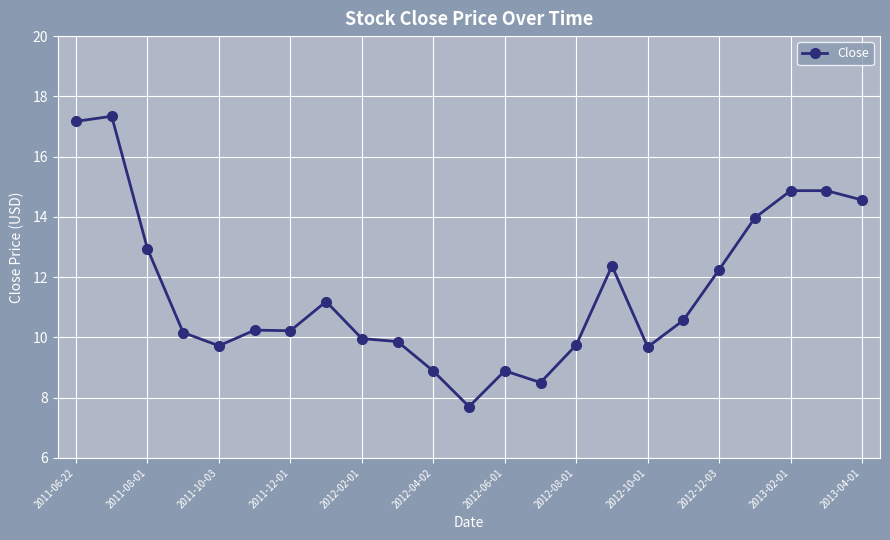

What is the sum of all values?

265.7